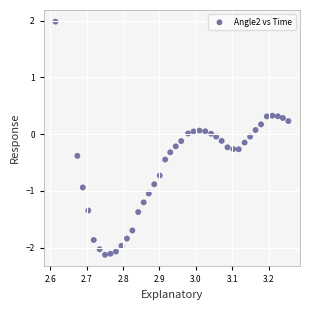

What is the range of X values (max minus min)?

0.6